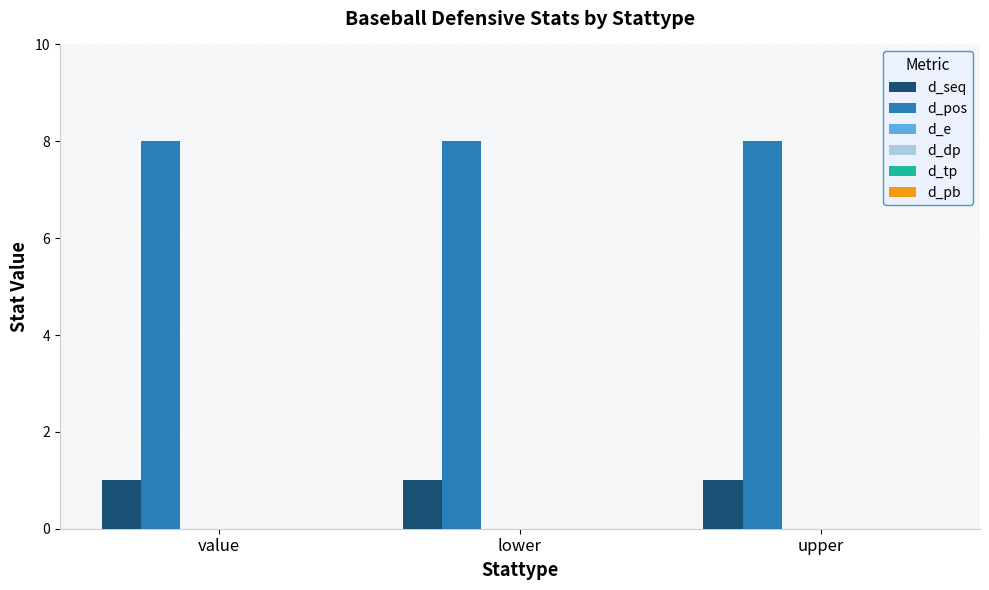

Which series has the largest total across all categories?

d_pos